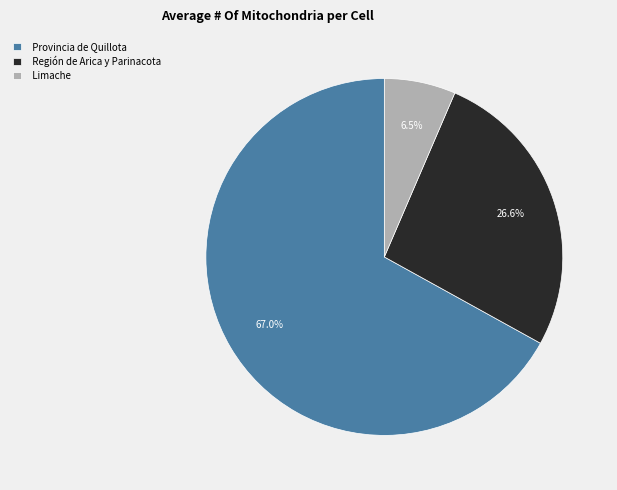

Rank the categories by value from highest to lowest.

Provincia de Quillota, Región de Arica y Parinacota, Limache